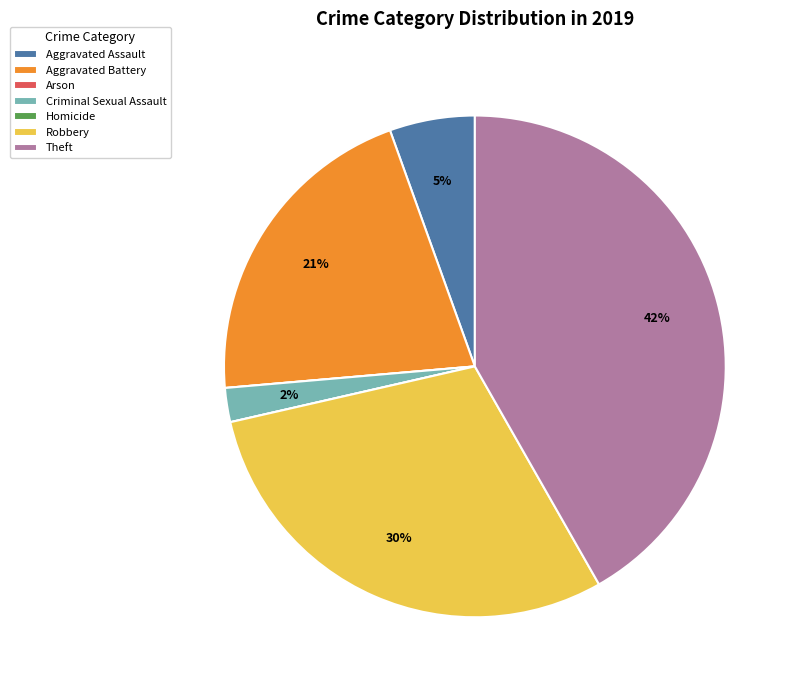

To the nearest percent, what is the difference between the Criminal Sexual Assault and Aggravated Battery slice percentages?

19%